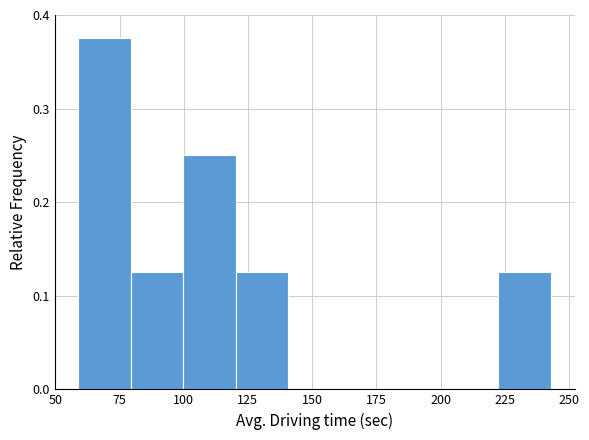

How tall is the bar that spans 120 to 140 on the x-axis? Neither the bar edges nor the heights are printed on the chart, so give them approximately, as read against the axes.

0.13